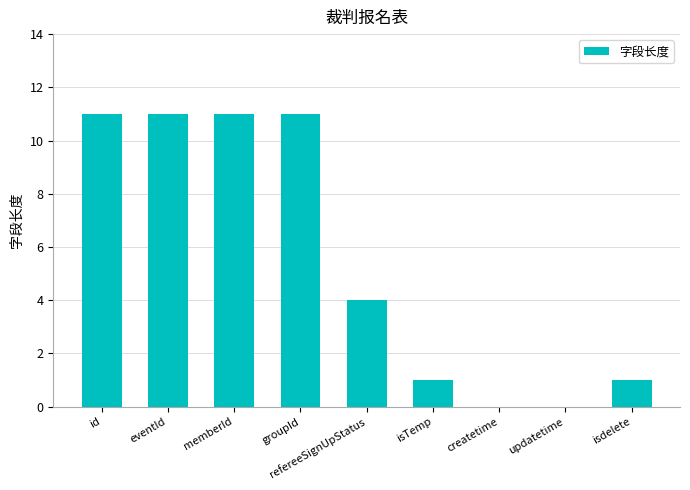

At which label does the data first exceed 4?

id